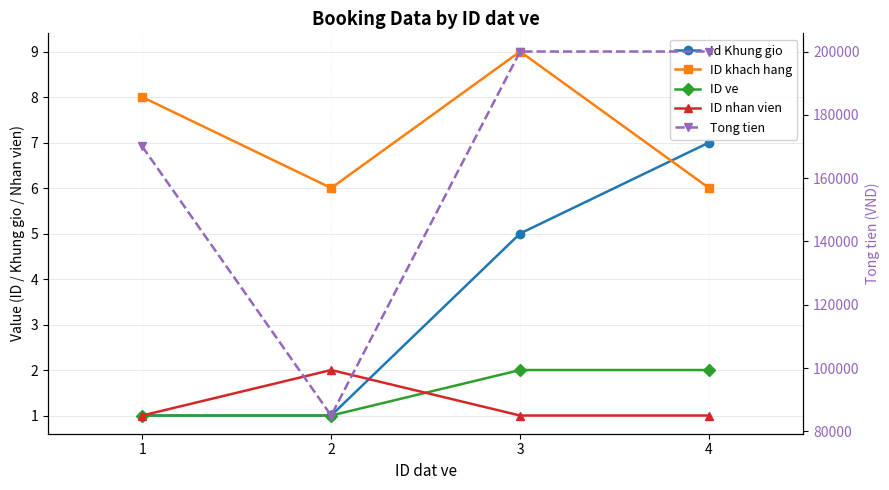

What is the difference between the second highest and second lowest values in the ID ve series?

1